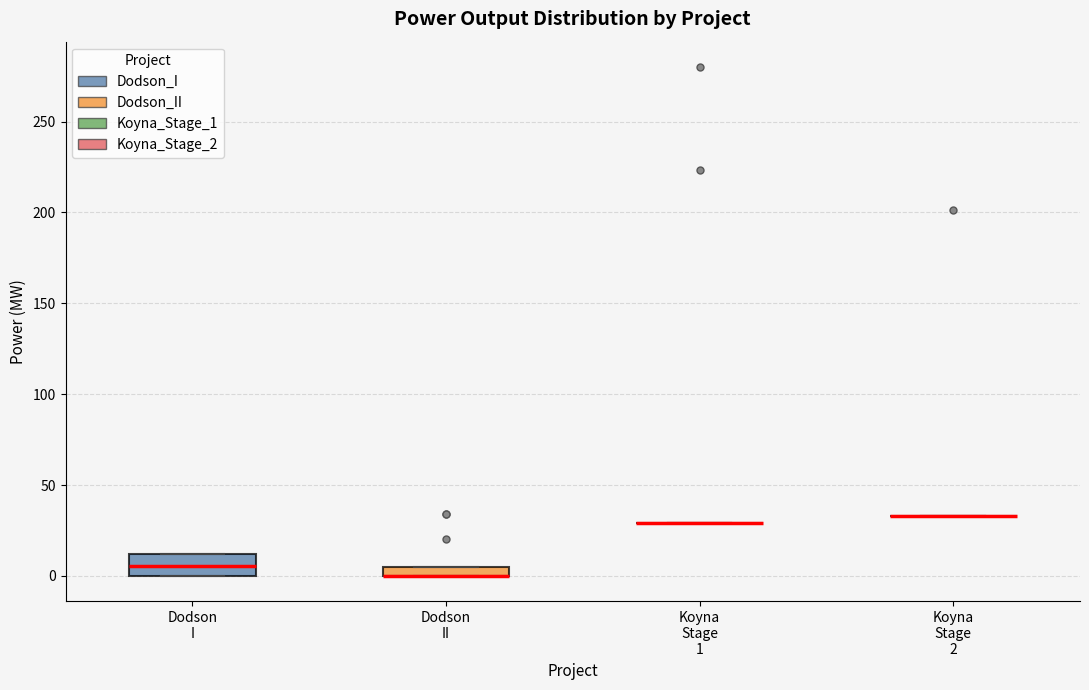

Where is the lower edge of the box for Dodson II on the y-axis? The values are not printed on the chart, so give them approximately, as read against the axis.

0